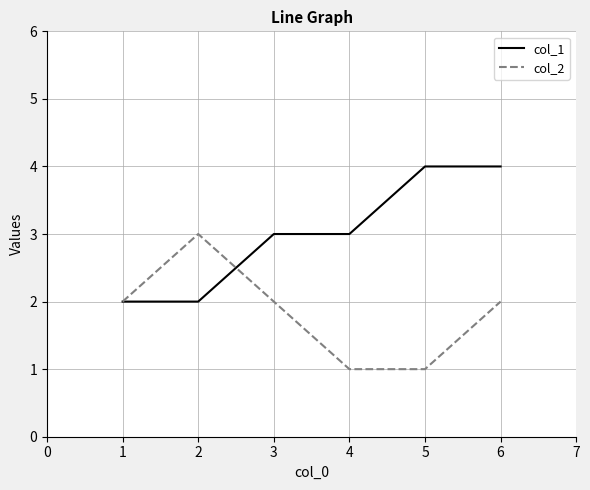

At how many categories does at least one series exceed 1?

6